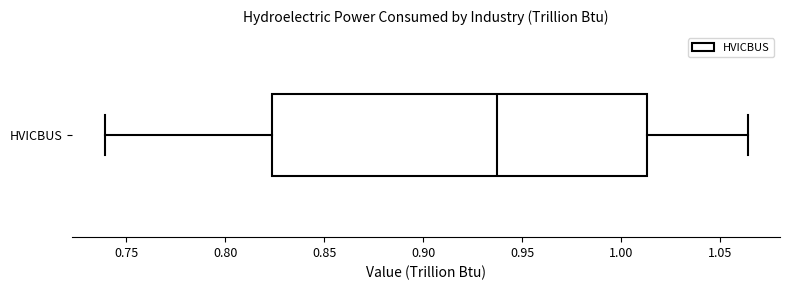

Transcribe this box plot: give where the median line is, the range the box spans, and where the two whiskers end, as read against the x-axis. The values are not printed on the chart, so give them approximately, as read against the axis.

median 0.940, box 0.825 to 1.015, whiskers 0.740 to 1.065